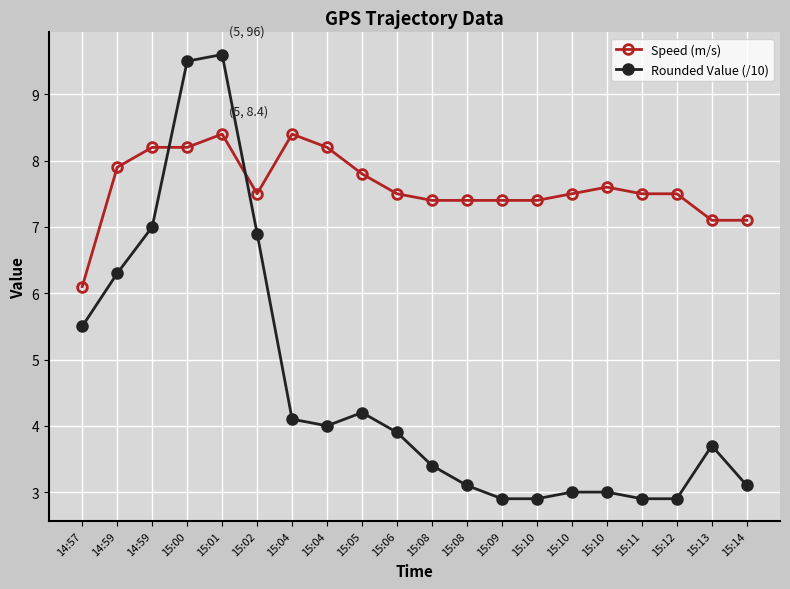

What is the sum of all Rounded Value (/10) values?

91.9